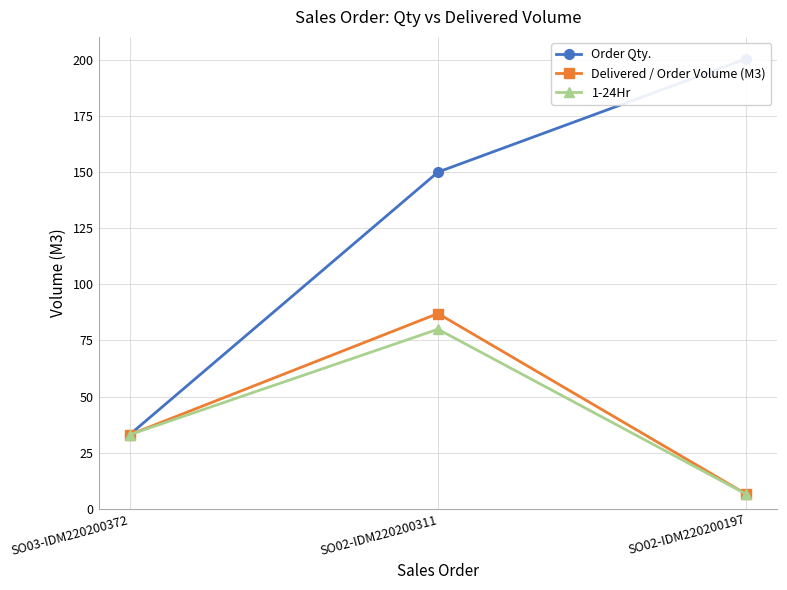

Which category has the highest value across all series?

SO02-IDM220200197